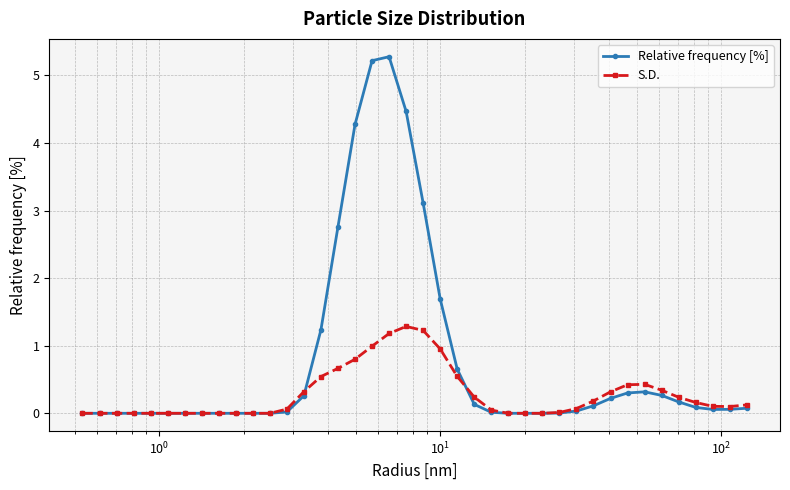

True or false: Relative frequency [%] has more than 1 points higher than both neighbors.

True